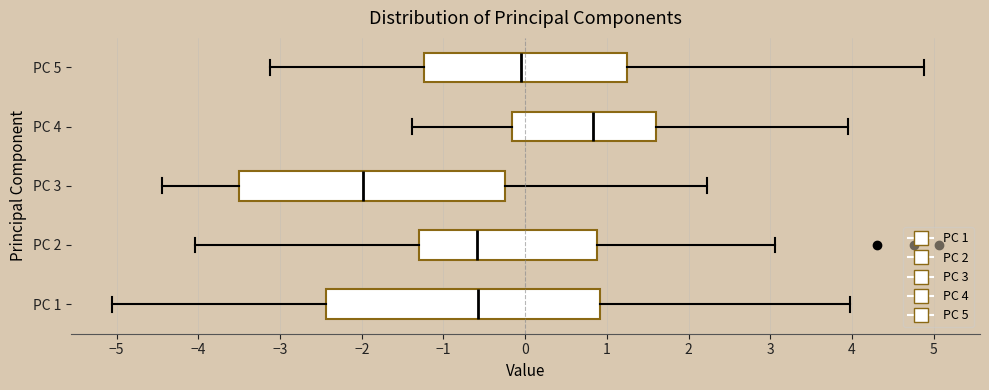

Which box's median line is the furthest to the right?

PC 4